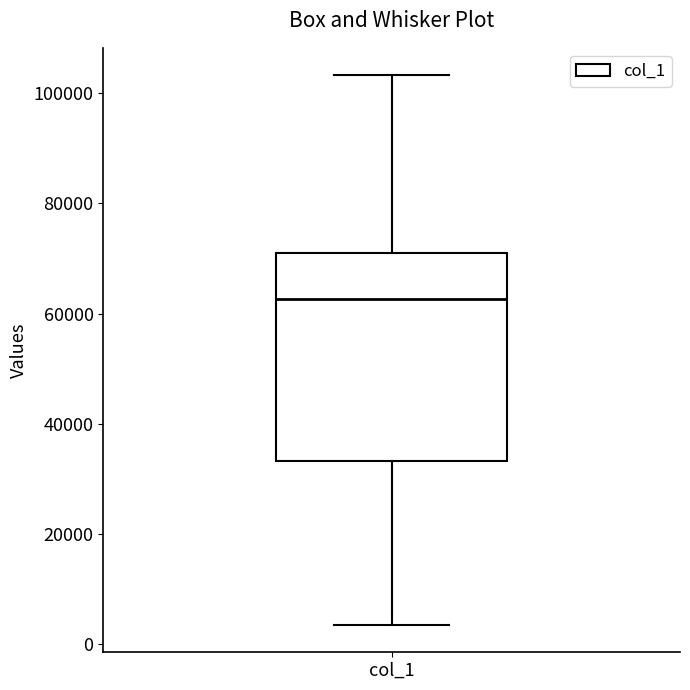

Read this box plot against the y-axis: the position of the median line, the range covered by the box, and the ends of both whiskers. The values are not printed on the chart, so give them approximately, as read against the axis.

median 62000, box 34000 to 72000, whiskers 4000 to 104000